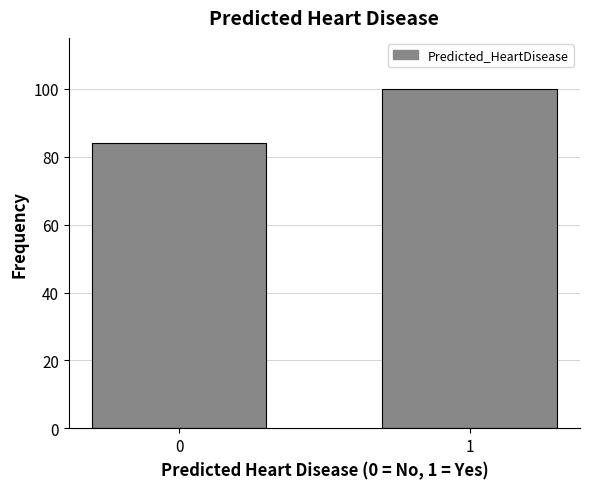

Reading left to right, list all the values displayed in this chart.

0=84	1=100